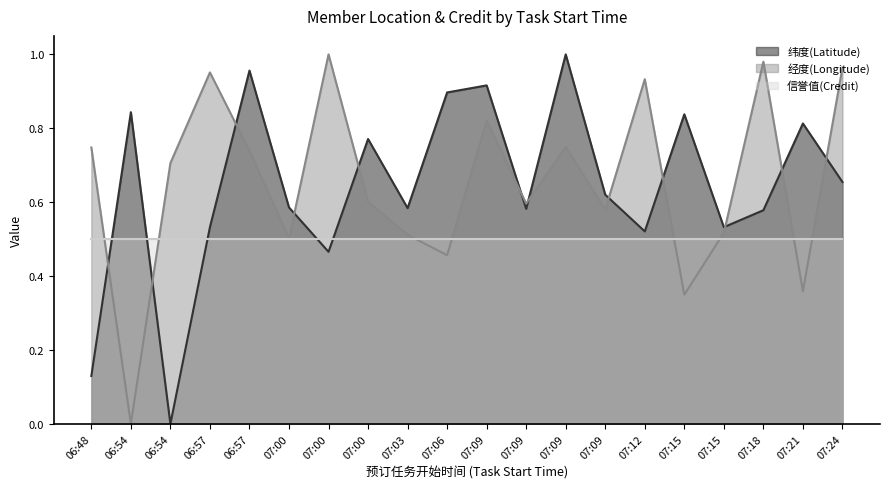

How many lines are shown in the chart?

3